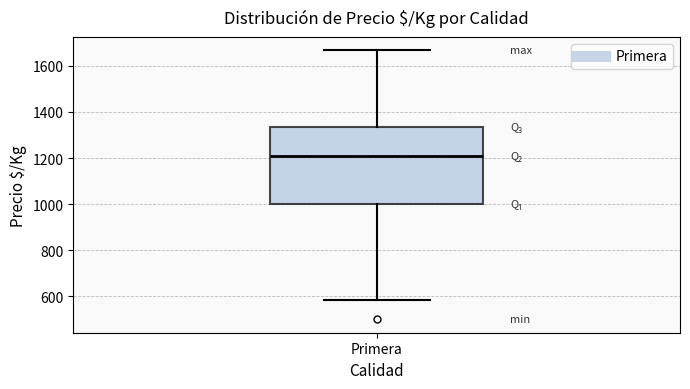

Where is the lower edge of the box for Primera on the y-axis? The values are not printed on the chart, so give them approximately, as read against the axis.

1000